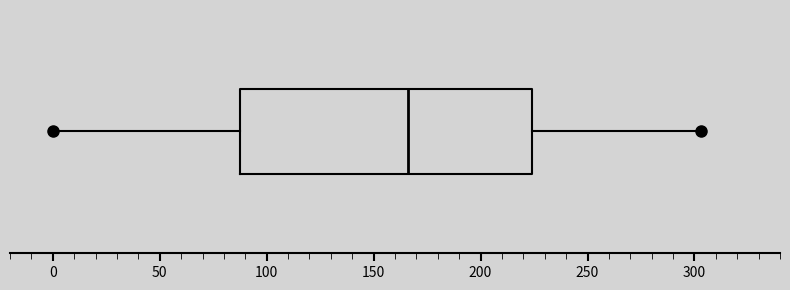

Transcribe this box plot: give where the median line is, the range the box spans, and where the two whiskers end, as read against the x-axis. The values are not printed on the chart, so give them approximately, as read against the axis.

median 165, box 90 to 225, whiskers 0 to 305